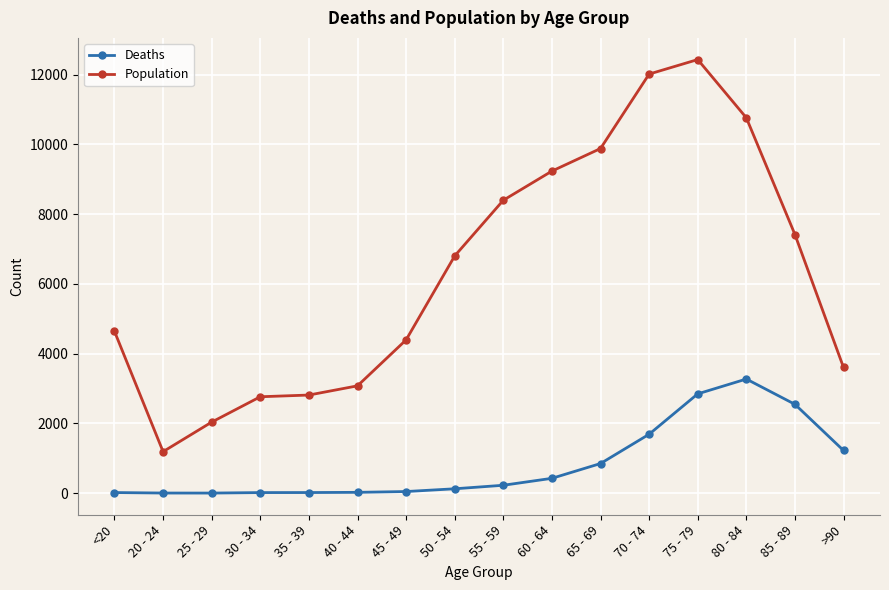

What is the sum of the Deaths values at 80 - 84 and 55 - 59?

3500